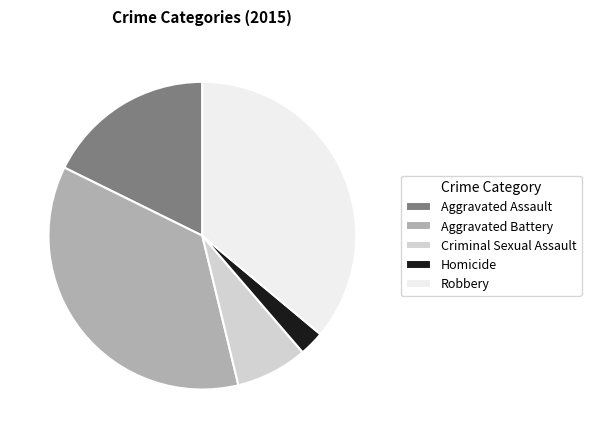

The Robbery slice represents 36% of the pie. True or false?

True